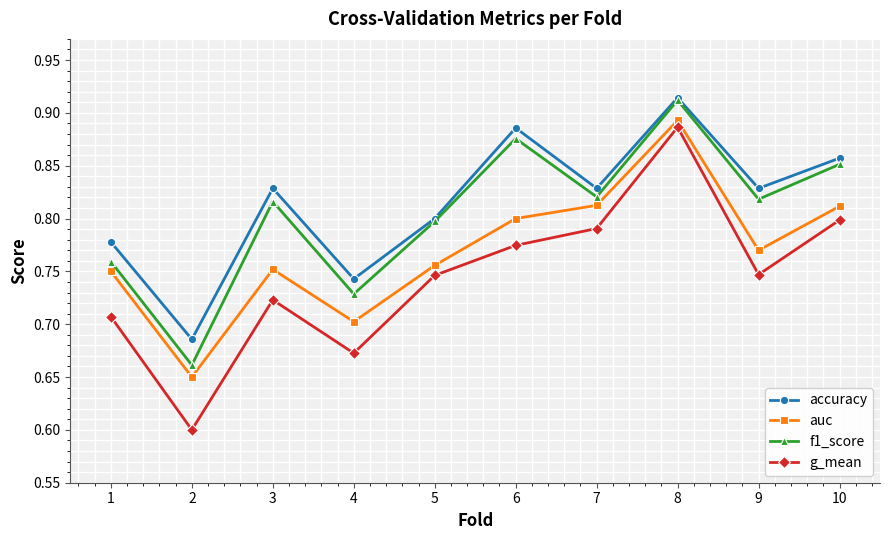

What is the difference between the g_mean values at 4 and 5?

0.1